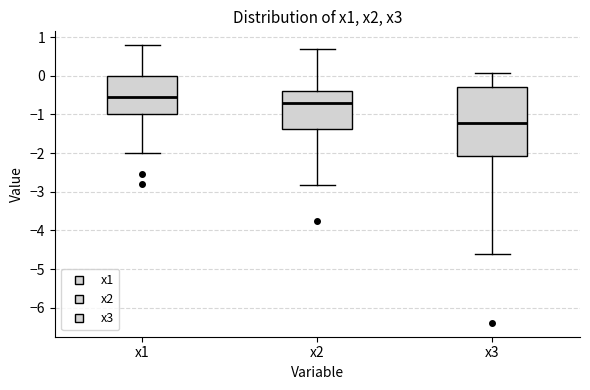

Reading left to right, read every box against the y-axis: the position of its median line, the range the box covers, and the ends of its whiskers. The values are not printed on the chart, so give them approximately, as read against the axis.

x1: median -0.5, box -1.0 to 0.0, whiskers -2.0 to 0.8
x2: median -0.7, box -1.4 to -0.4, whiskers -2.8 to 0.7
x3: median -1.2, box -2.1 to -0.3, whiskers -4.6 to 0.1